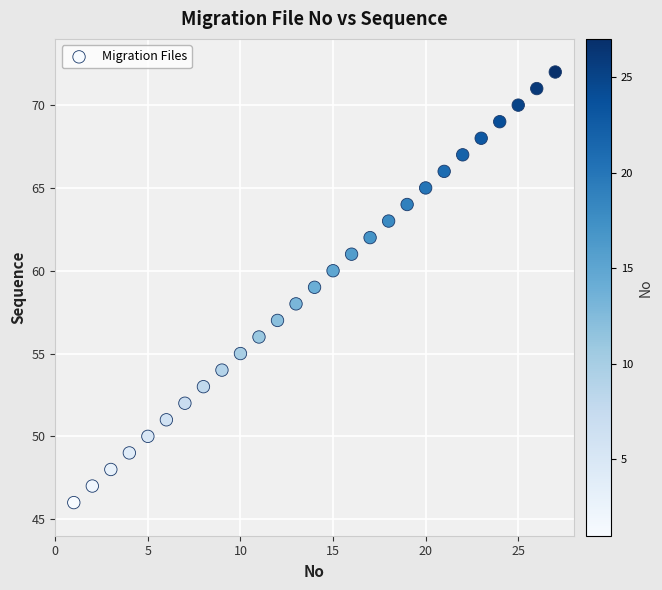

What is the range of X values (max minus min)?

26